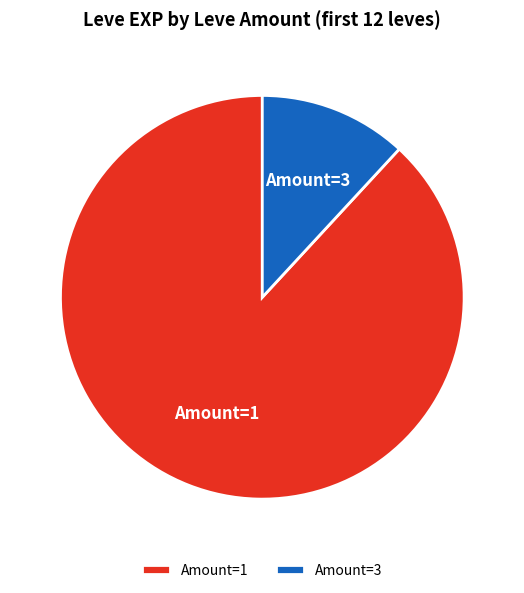

Rank the categories by value from lowest to highest.

Amount=3, Amount=1